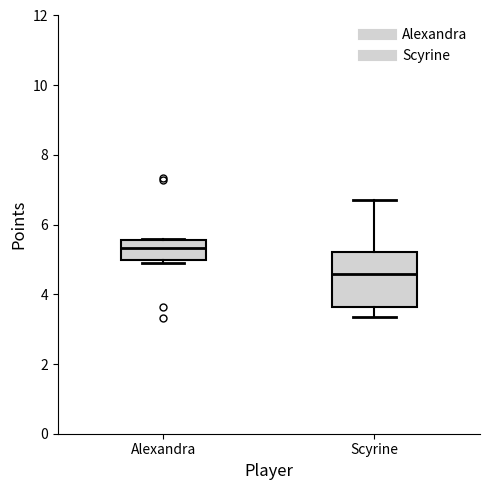

Where is the upper edge of the box for Alexandra on the y-axis? The values are not printed on the chart, so give them approximately, as read against the axis.

5.6